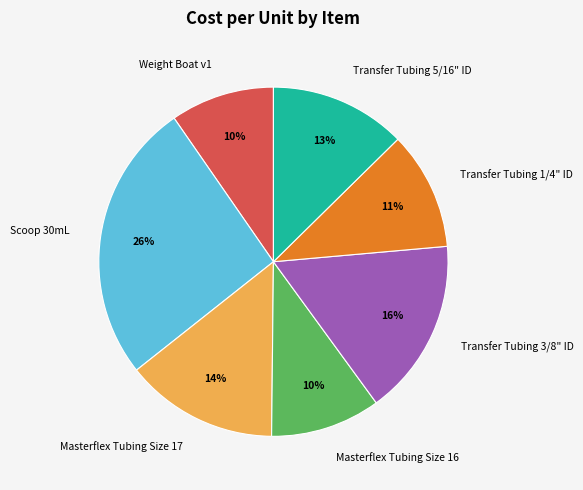

How many segments does this pie chart have?

7